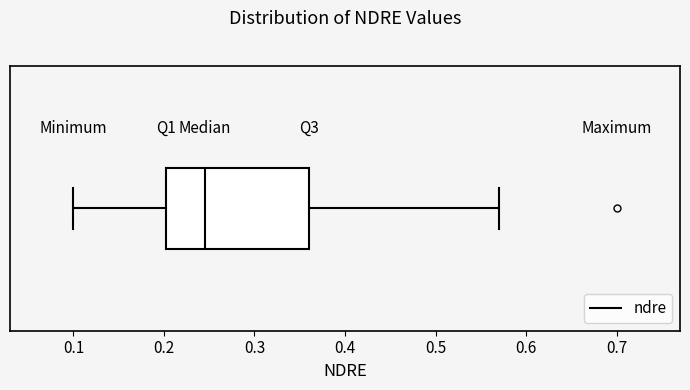

Where is the right edge of the box on the x-axis? The values are not printed on the chart, so give them approximately, as read against the axis.

0.36